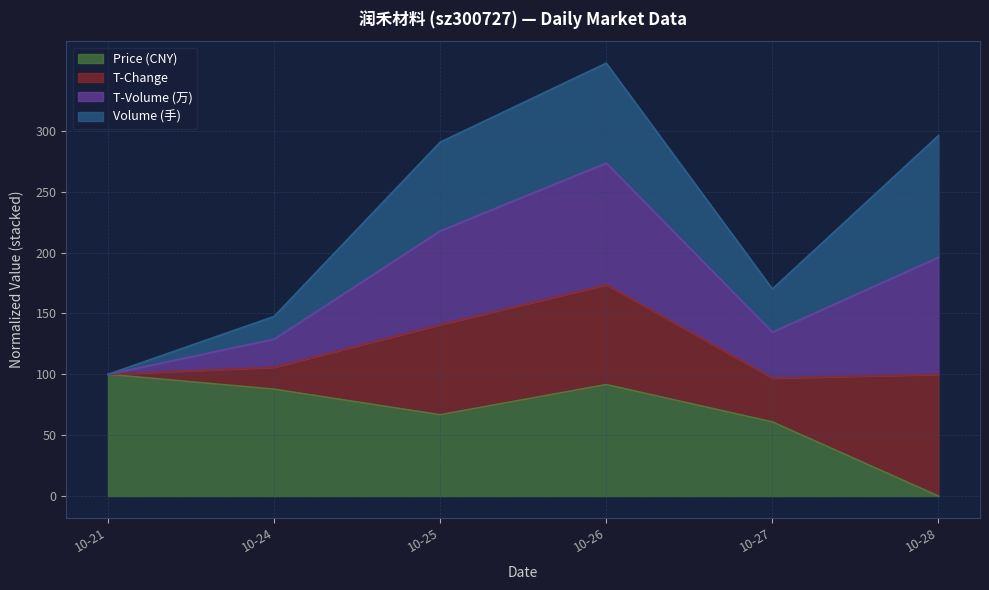

True or false: price has more than 2 interior local peaks.

False